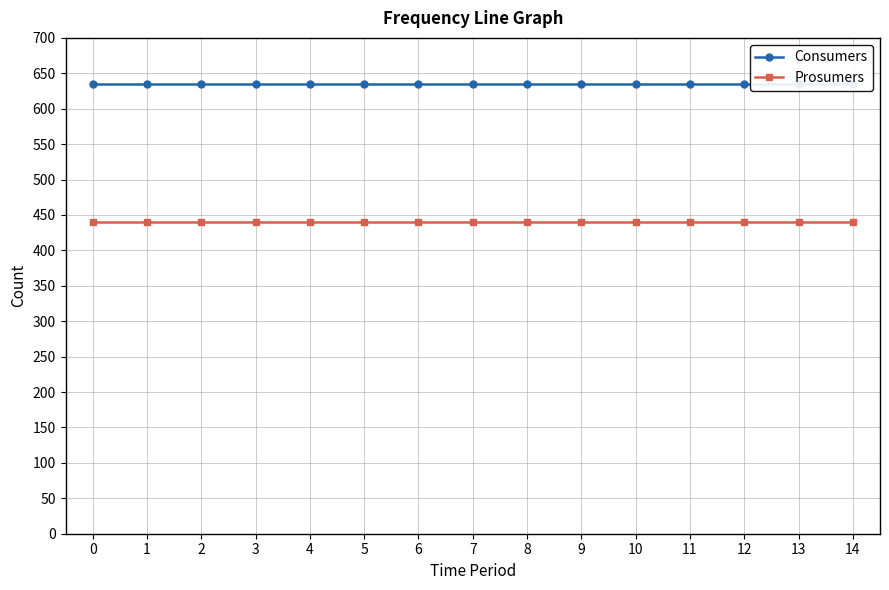

Which series changed the most between 0 and 5?

Consumers